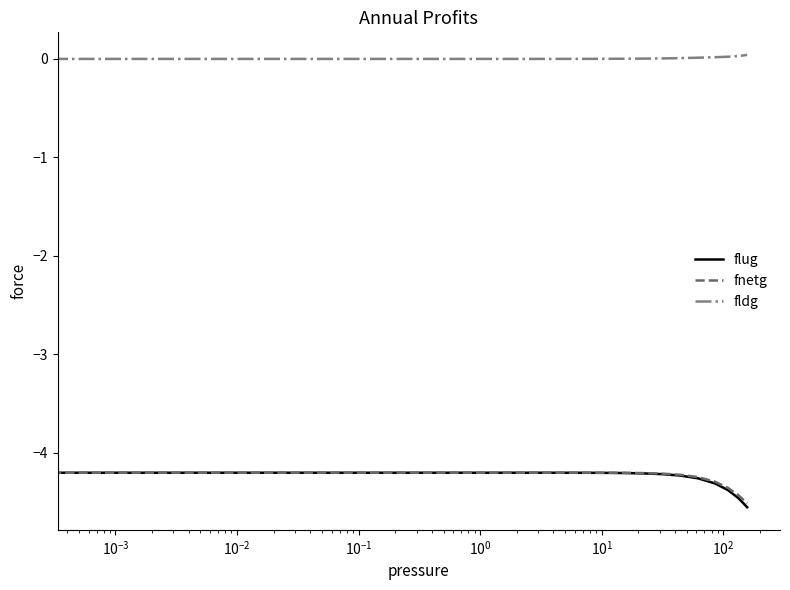

True or false: fnetg and fldg intersect in this chart.

False